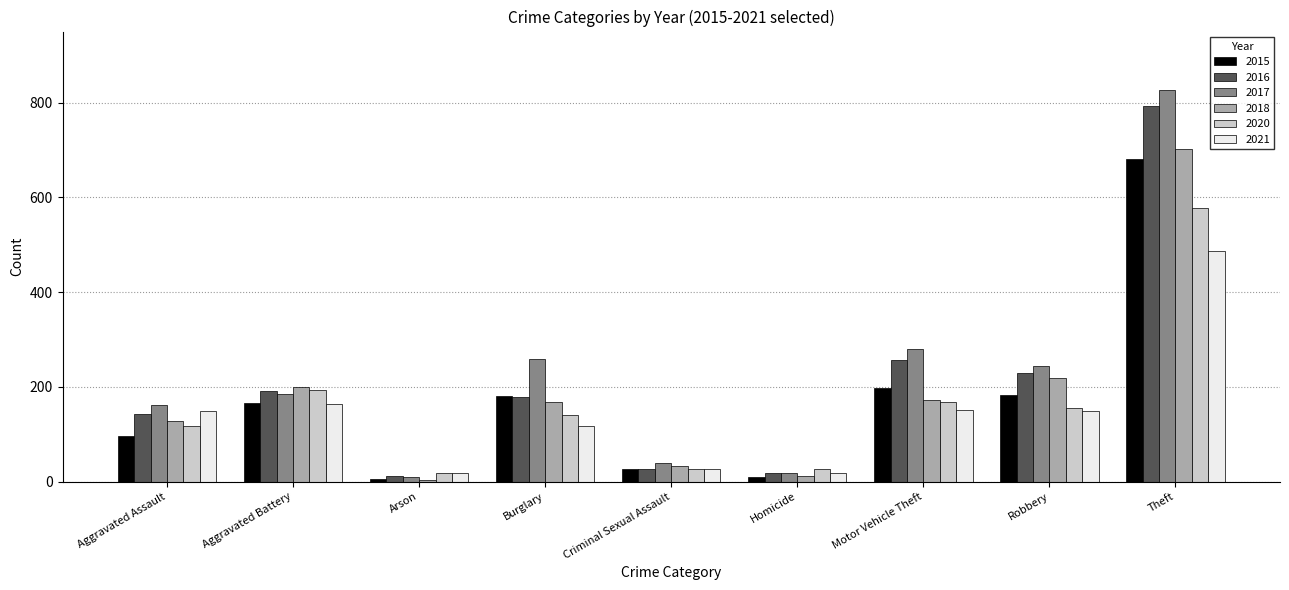

Which series has the widest spread of values?

2017